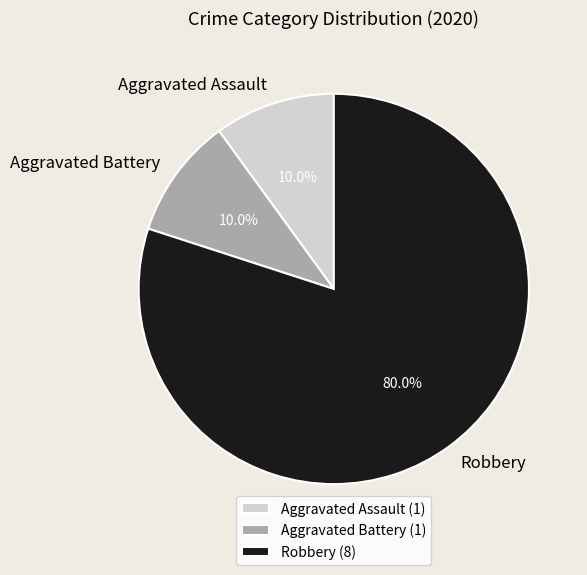

The Robbery slice represents 94% of the pie. True or false?

False